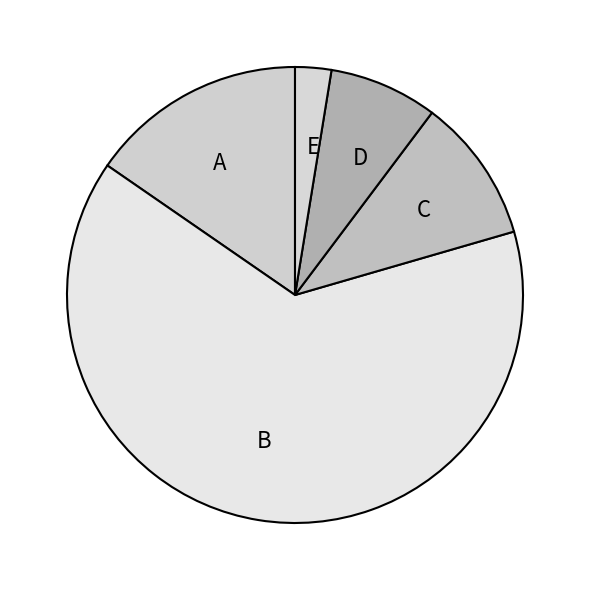

Count the number of slices in the pie.

5